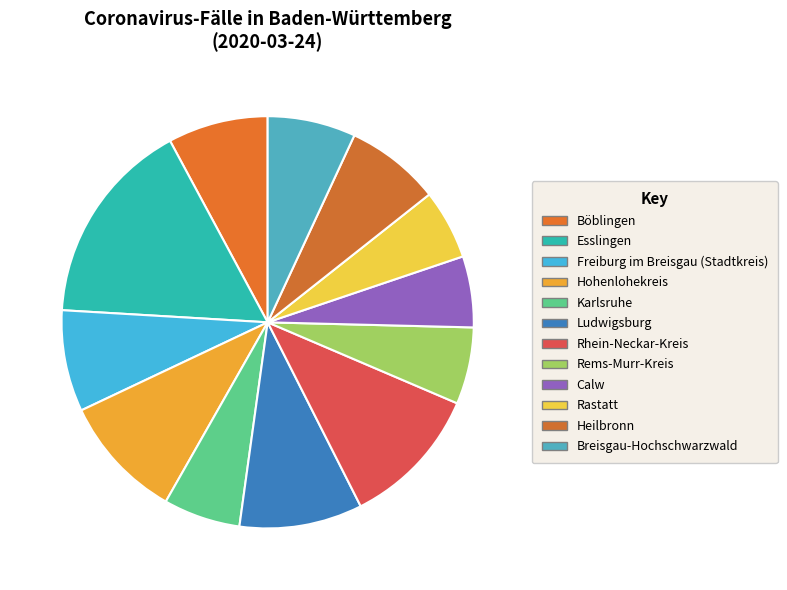

What percentage is the Breisgau-Hochschwarzwald slice, to the nearest percent?

7%